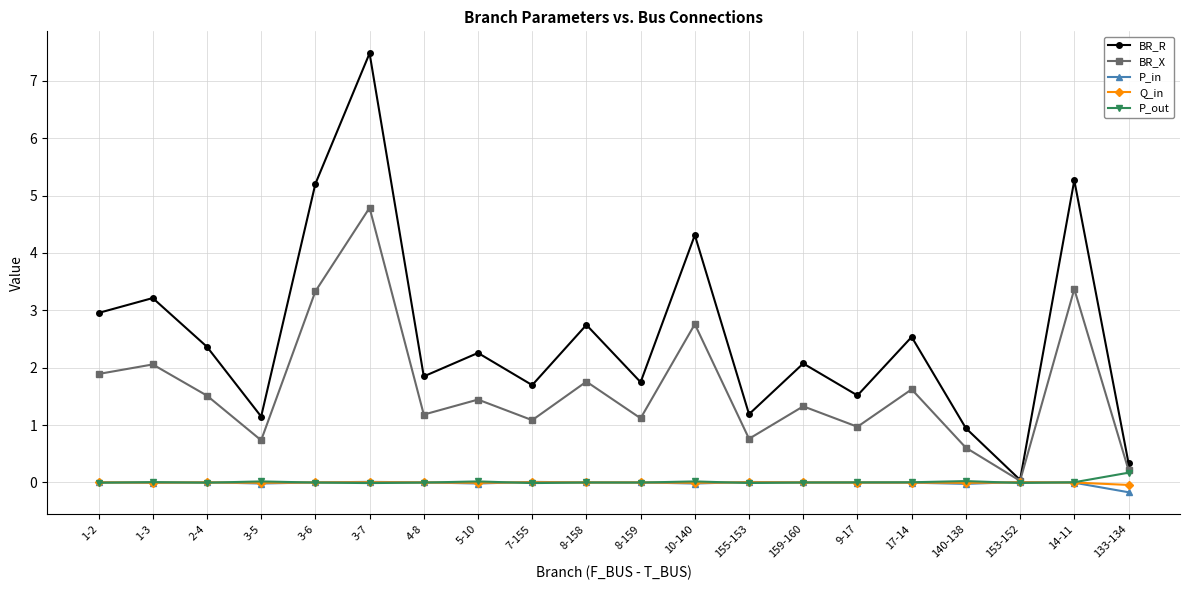

What are all the series names shown in the legend?

BR_R, BR_X, P_in, Q_in, P_out